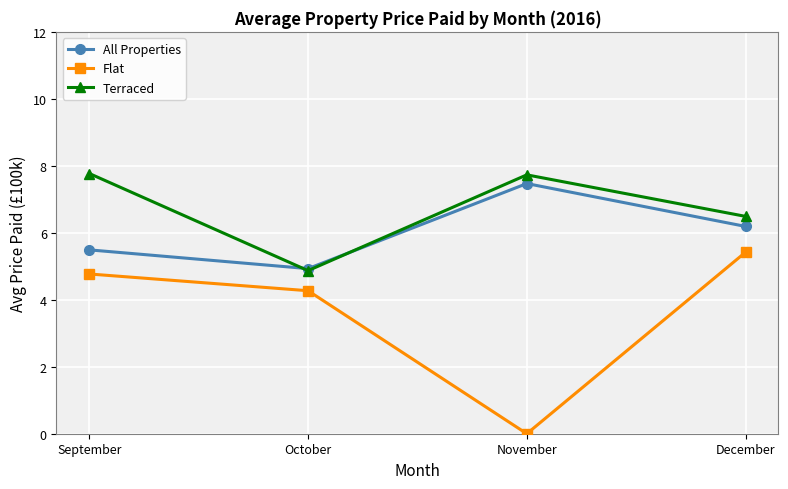

At how many categories does at least one series exceed 6?

3